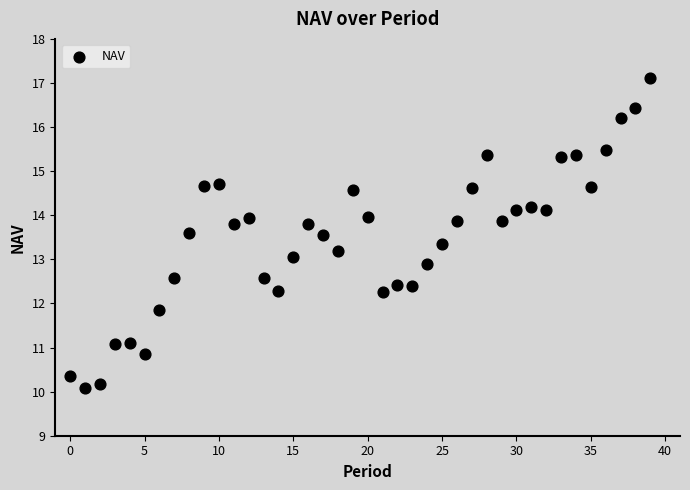

What is the range of Y values (max minus min)?

7.0